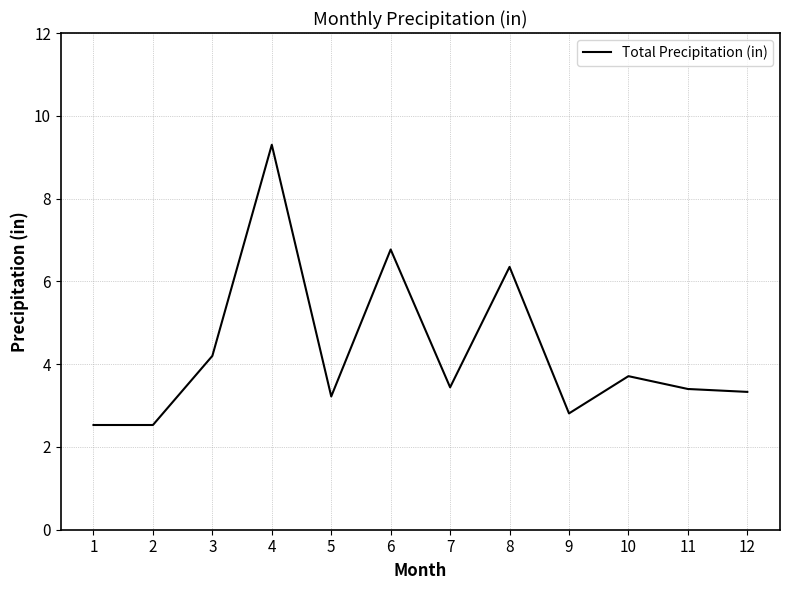

The value at 11 is 5.0. True or false?

False